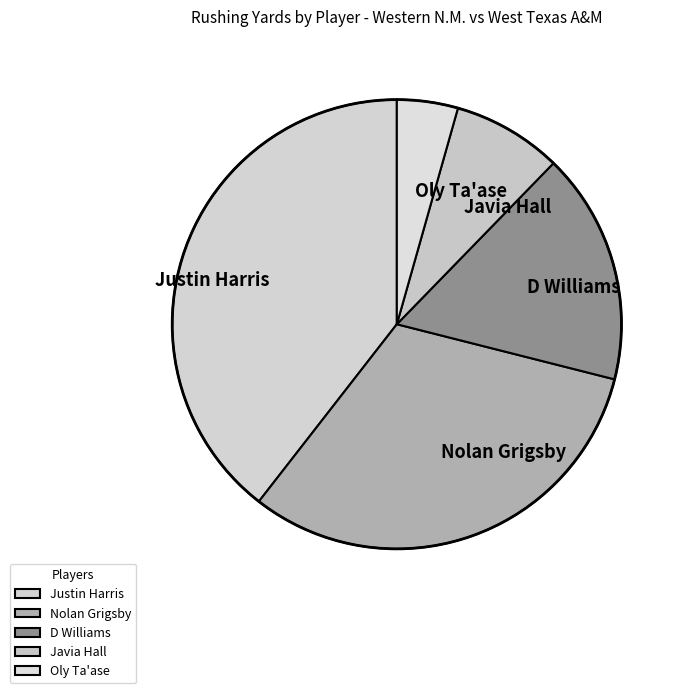

True or false: D Williams accounts for 9% of the total.

False